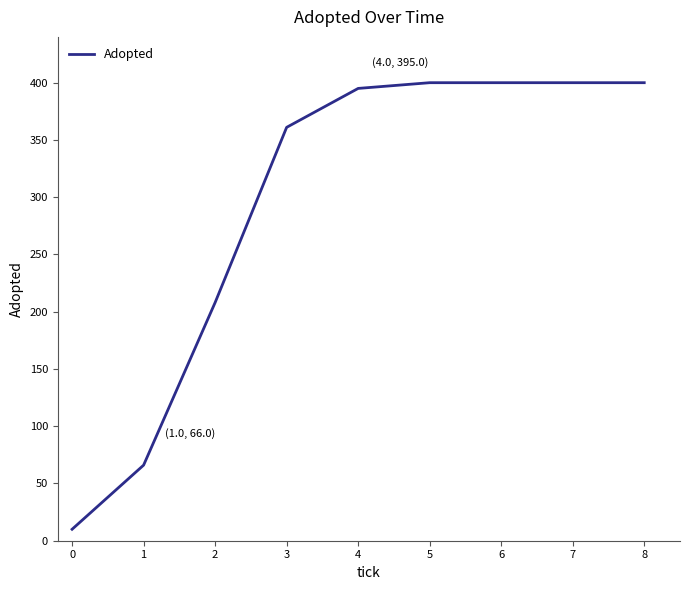

True or false: the data has more than 2 interior local peaks.

False